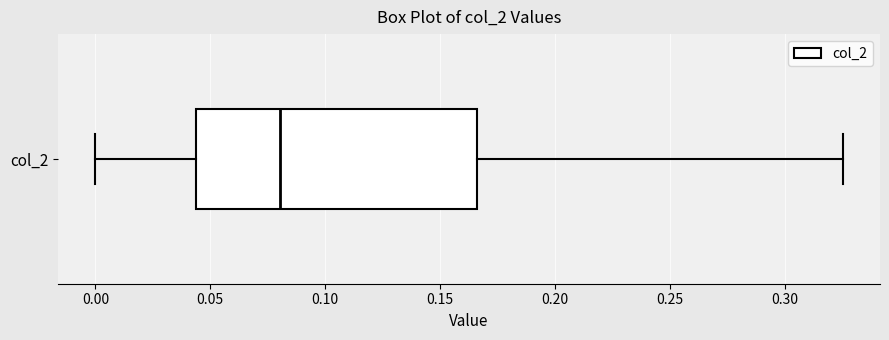

Where is the left edge of the box for col_2 on the x-axis? The values are not printed on the chart, so give them approximately, as read against the axis.

0.045